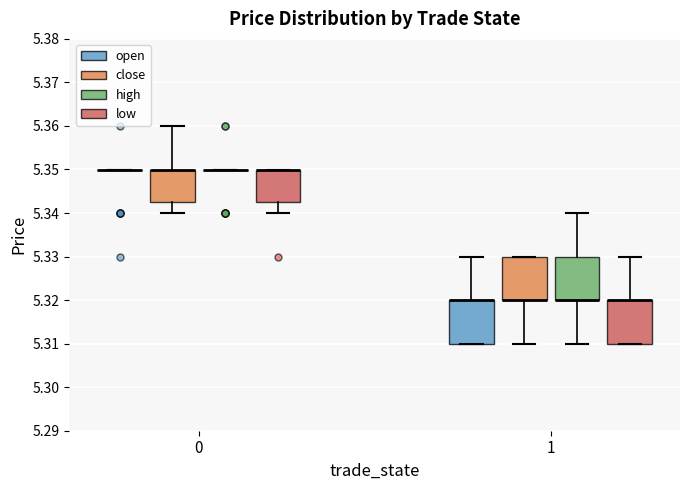

Reading left to right, read every box against the y-axis: the position of its median line, the range the box covers, and the ends of its whiskers. The values are not printed on the chart, so give them approximately, as read against the axis.

0 (open): box collapsed to a line at 5.350, whiskers 5.350 to 5.350
0 (close): median 5.350 (drawn on the box's upper edge), box 5.343 to 5.350, whiskers 5.340 to 5.360
0 (high): box collapsed to a line at 5.350, whiskers 5.350 to 5.350
0 (low): median 5.350 (drawn on the box's upper edge), box 5.343 to 5.350, whiskers 5.340 to 5.350
1 (open): median 5.320 (drawn on the box's upper edge), box 5.310 to 5.320, whiskers 5.310 to 5.330
1 (close): median 5.320 (drawn on the box's lower edge), box 5.320 to 5.330, whiskers 5.310 to 5.330
1 (high): median 5.320 (drawn on the box's lower edge), box 5.320 to 5.330, whiskers 5.310 to 5.340
1 (low): median 5.320 (drawn on the box's upper edge), box 5.310 to 5.320, whiskers 5.310 to 5.330